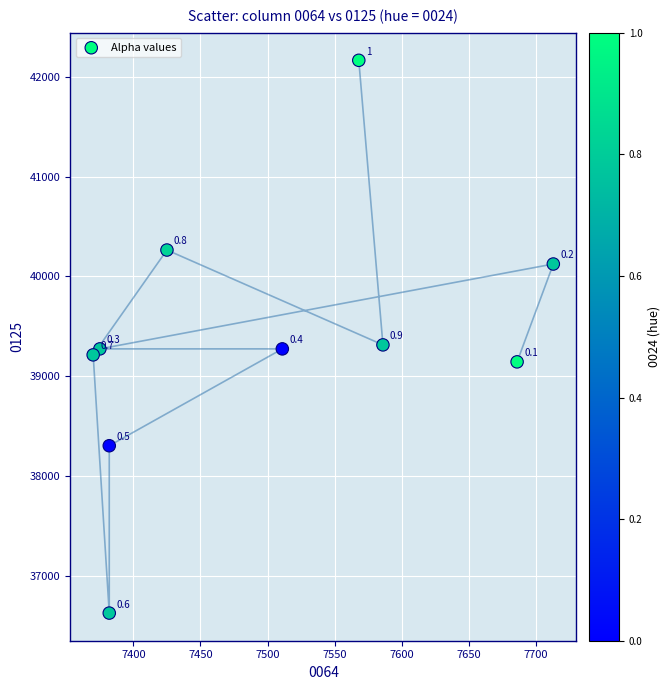

What is the range of X values (max minus min)?

343